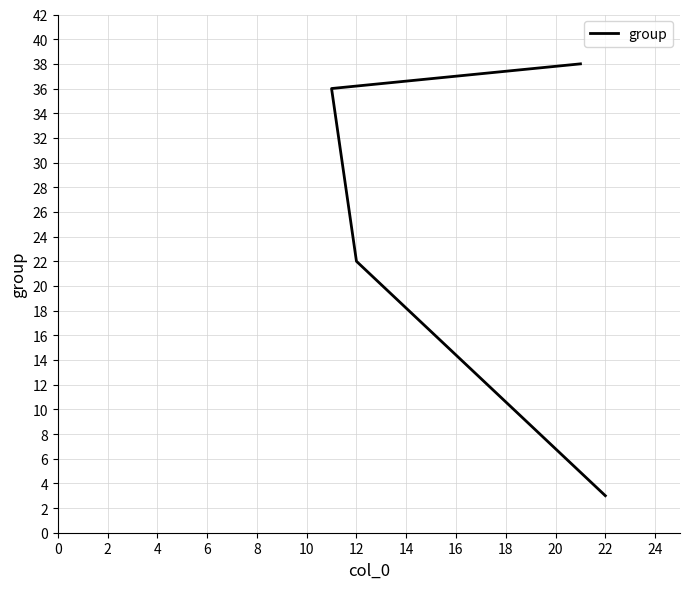

What is the sum of all values?

99